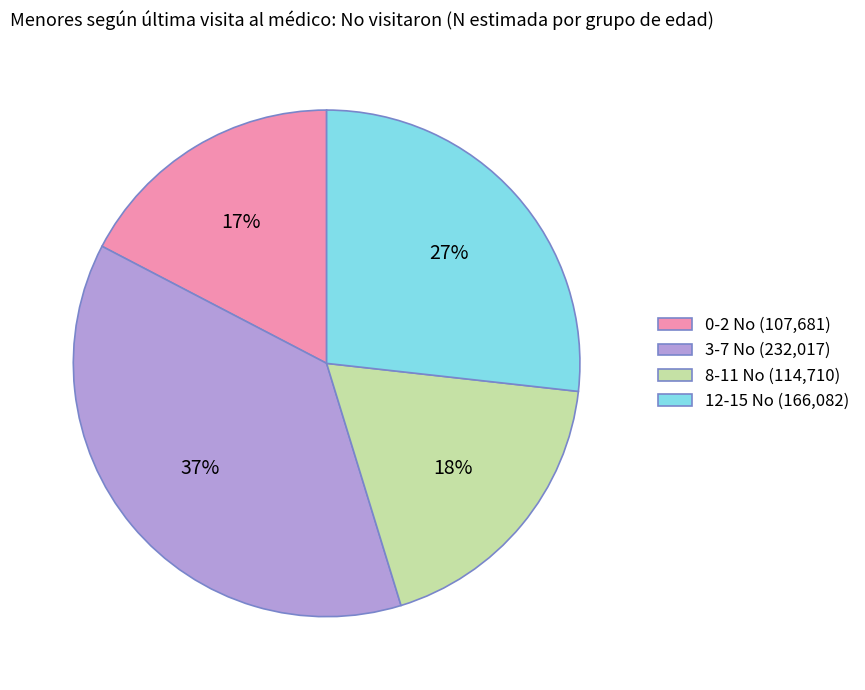

Is there any slice that represents more than half of the pie?

No